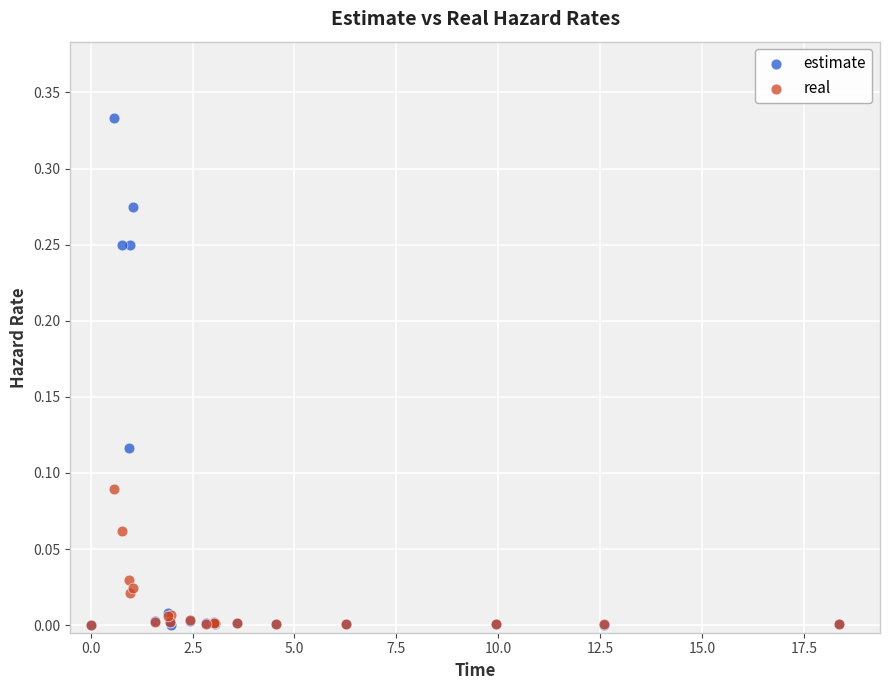

What are all the series names shown in the legend?

estimate, real